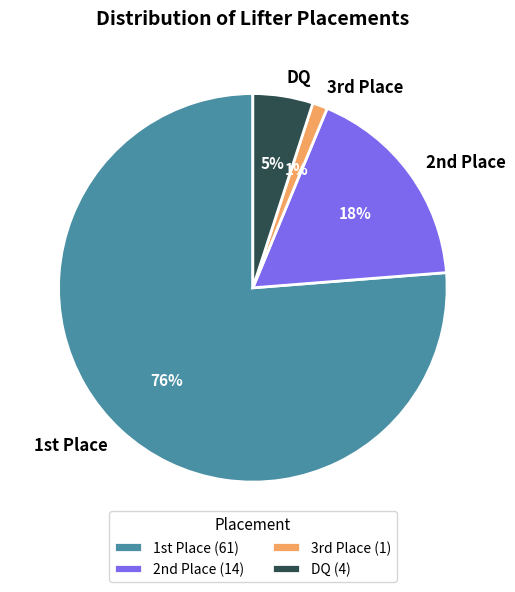

Is it true that DQ is 5% of the pie?

True